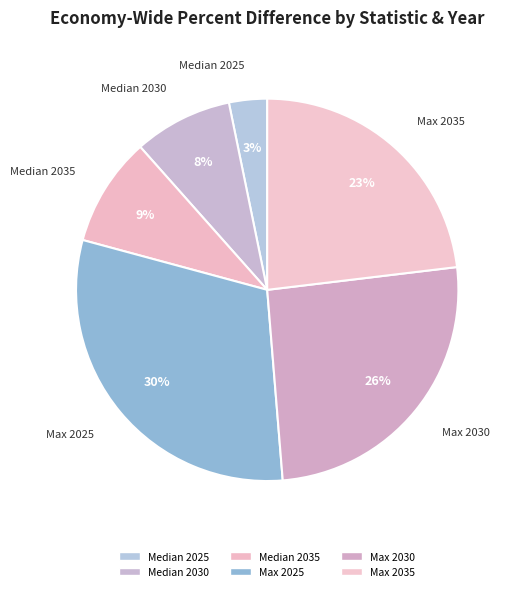

What is the total percentage of Median 2030 and Median 2025?

11.6%